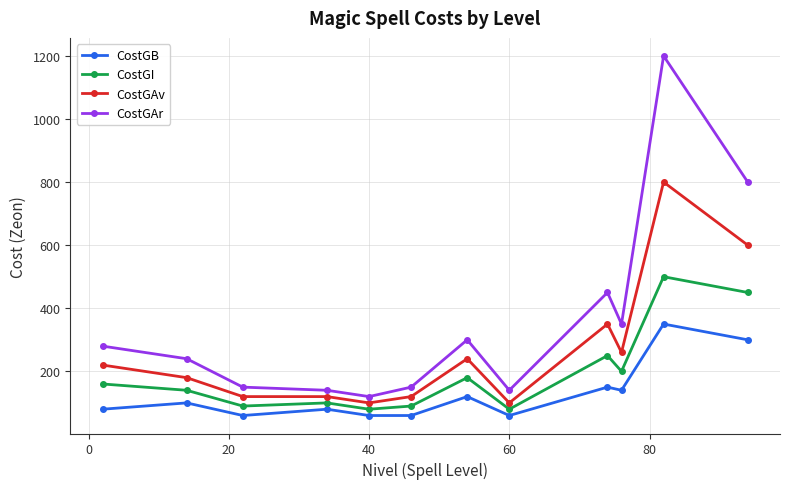

What is the sum of all CostGI values?

2320